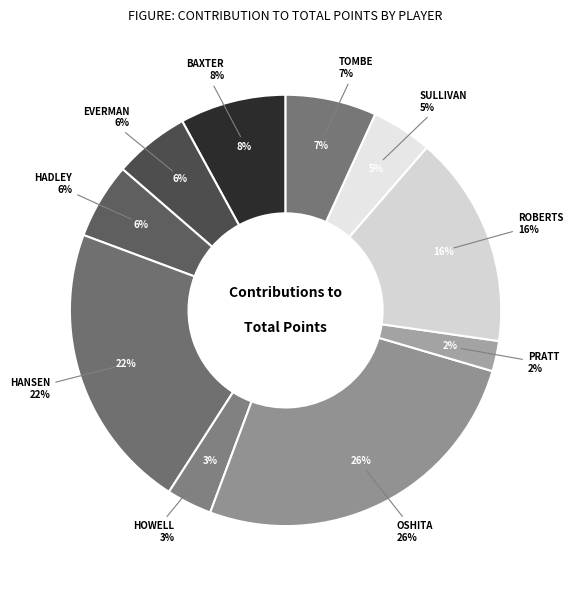

Is it true that RASHEED is 1% of the pie?

False